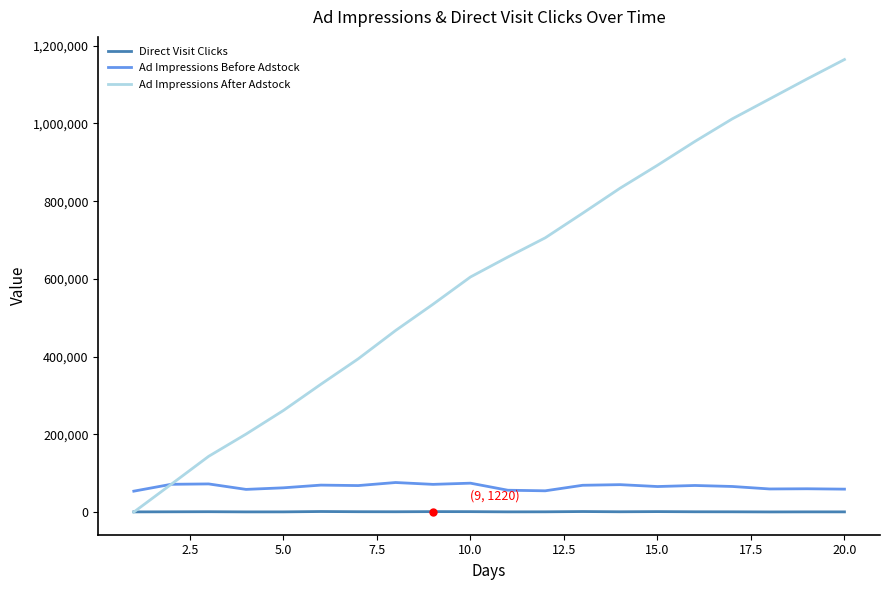

What is the sum of all Ad Impressions After Adstock values?

12170989.0